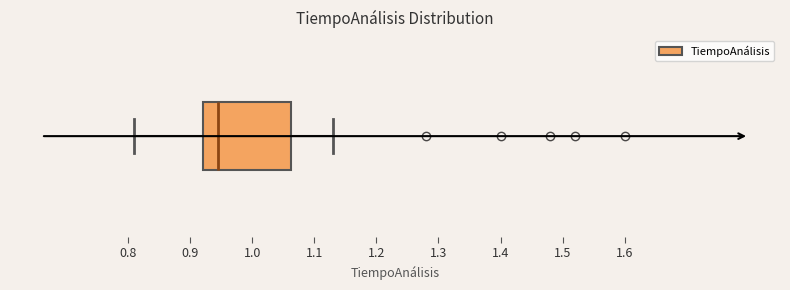

Read this box plot against the x-axis: the position of the median line, the range covered by the box, and the ends of both whiskers. The values are not printed on the chart, so give them approximately, as read against the axis.

median 0.95, box 0.92 to 1.06, whiskers 0.81 to 1.13